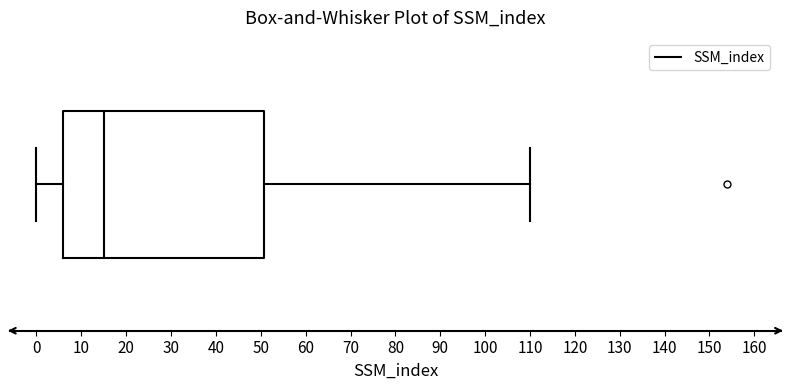

Read this box plot against the x-axis: the position of the median line, the range covered by the box, and the ends of both whiskers. The values are not printed on the chart, so give them approximately, as read against the axis.

median 15, box 6 to 51, whiskers 0 to 110